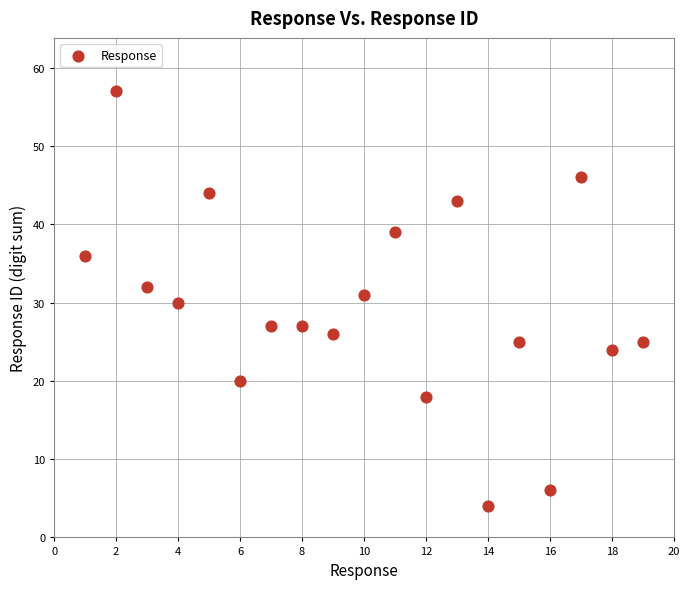

What is the range of Y values (max minus min)?

53